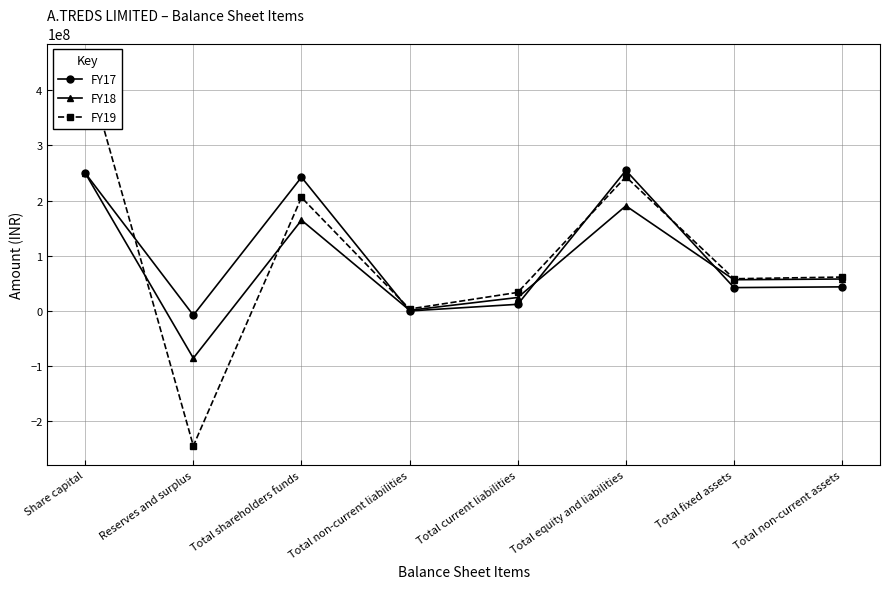

How many values in the FY18 series exceed 58023925?

3